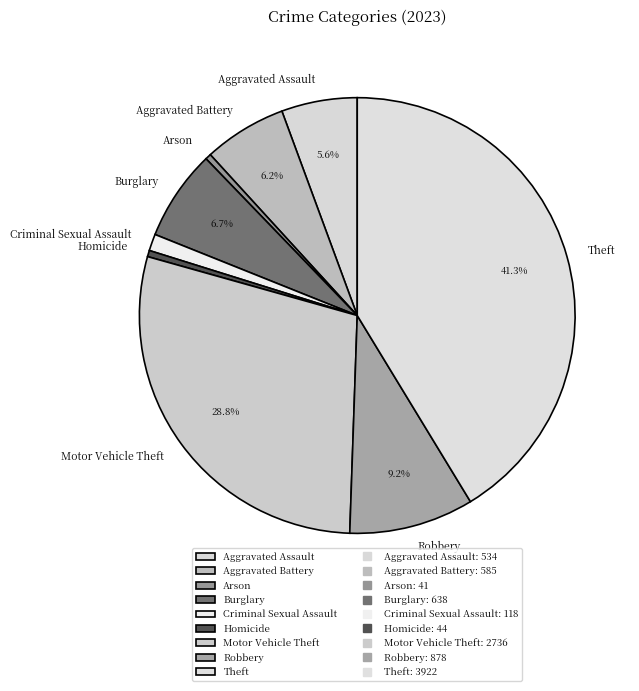

Does Theft represent more than half of the total?

No